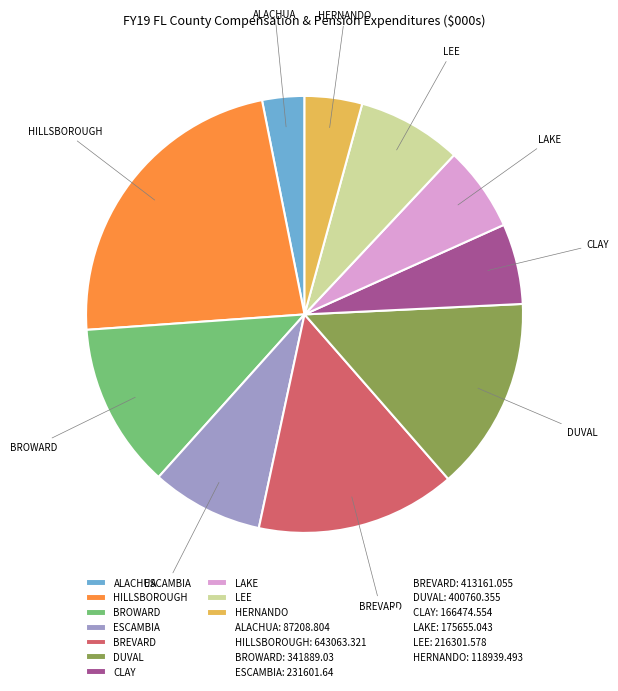

How many slices are in this pie chart?

10